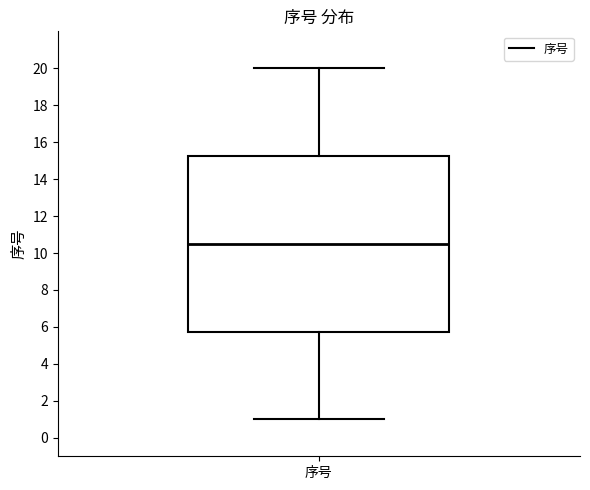

Where does the lower whisker of the box for 序号 end on the y-axis? The values are not printed on the chart, so give them approximately, as read against the axis.

1.0